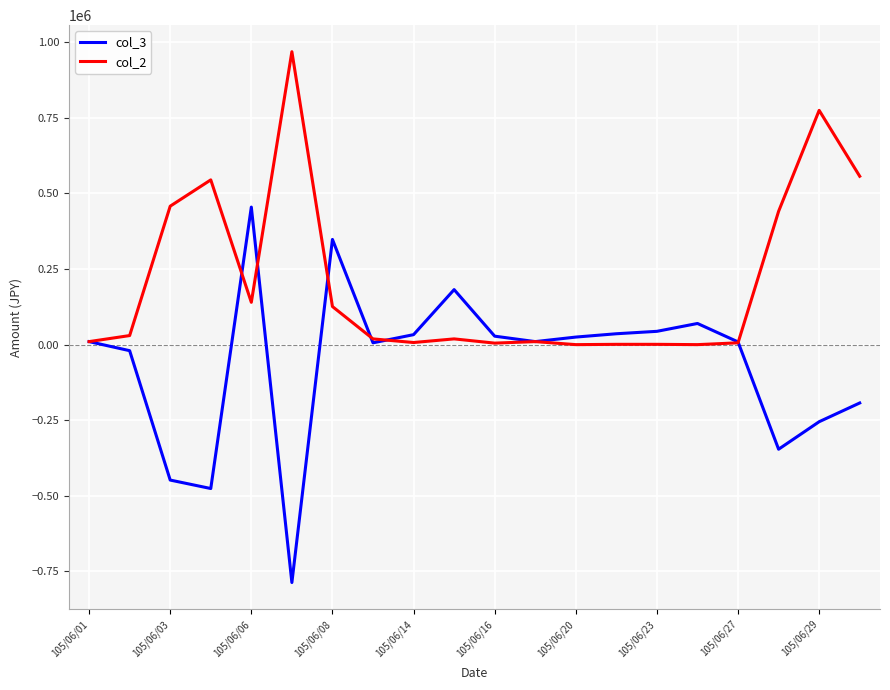

Which series has the largest range (max minus min)?

col_3